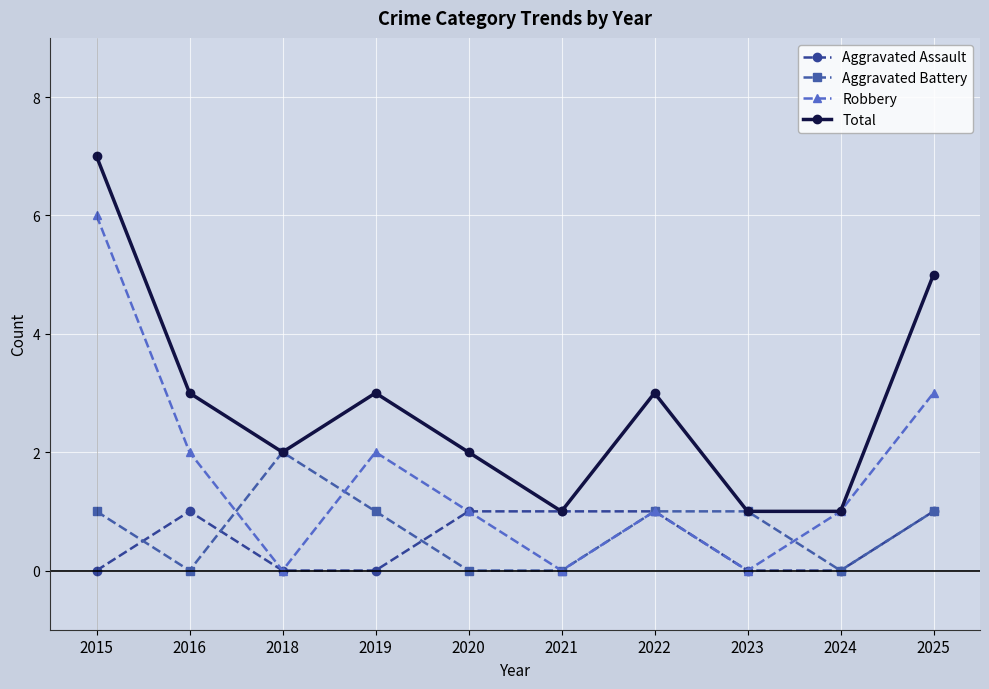

Which series changed the most between 2018 and 2019?

Robbery